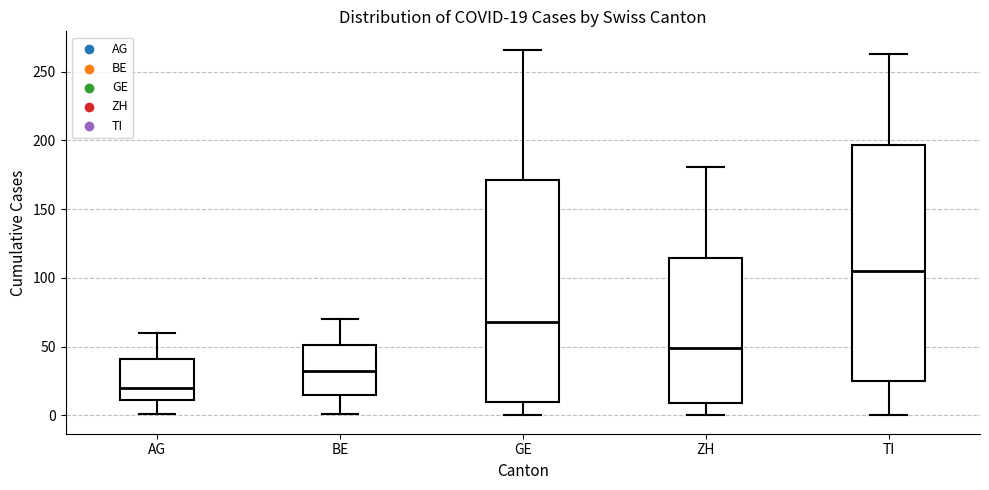

Which box's median line is the highest?

TI